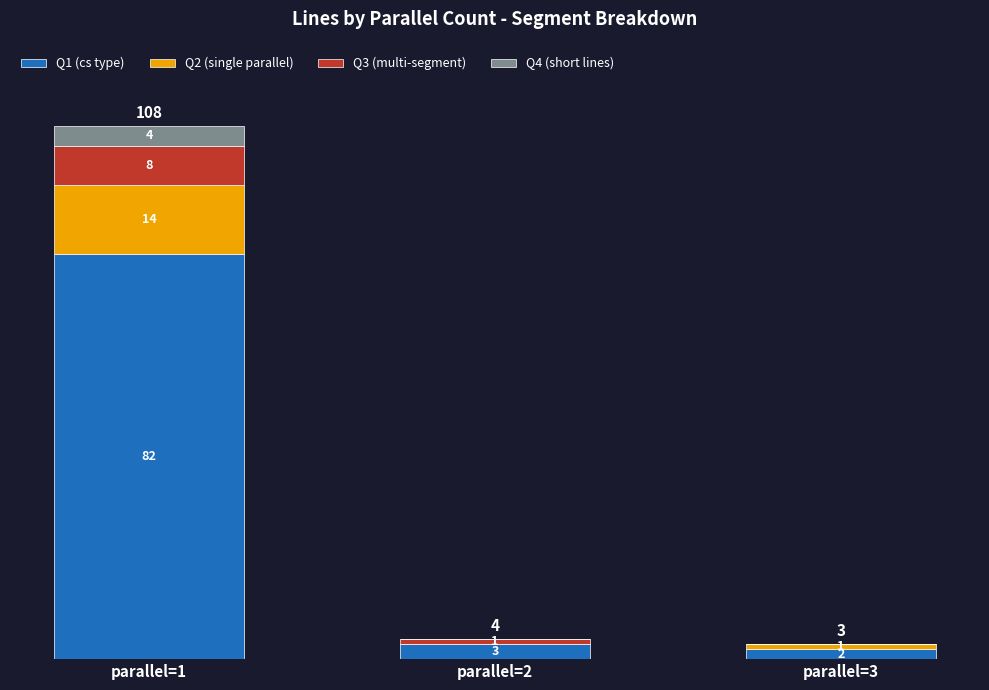

At which category is the sum across all series the highest?

parallel=1